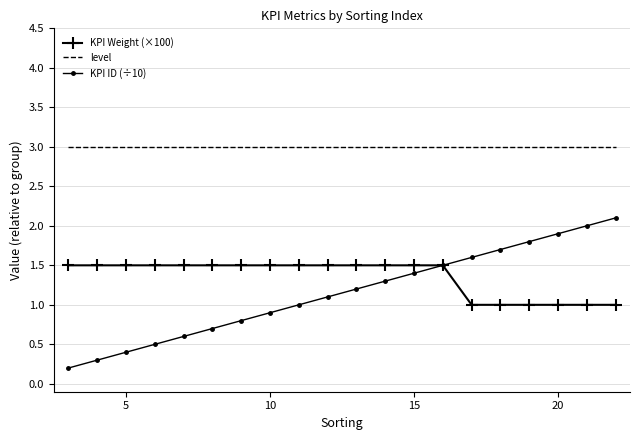

What is the maximum value for KPI ID (÷10)?

2.1